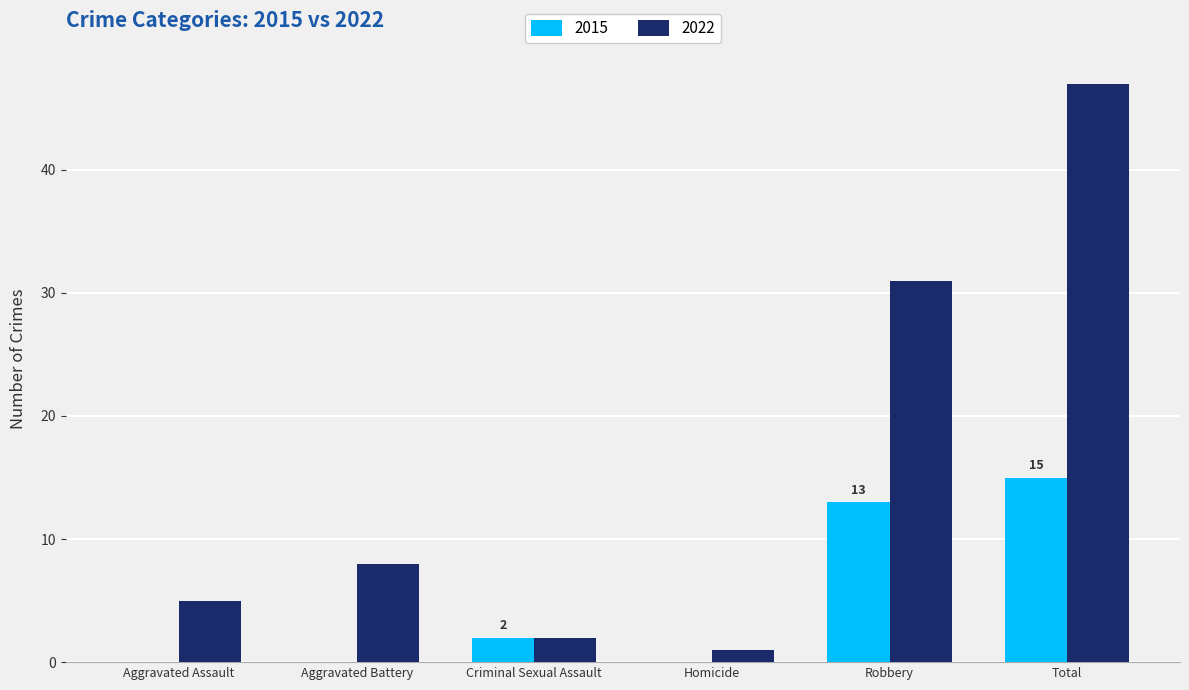

At which category is the sum across all series the highest?

Total